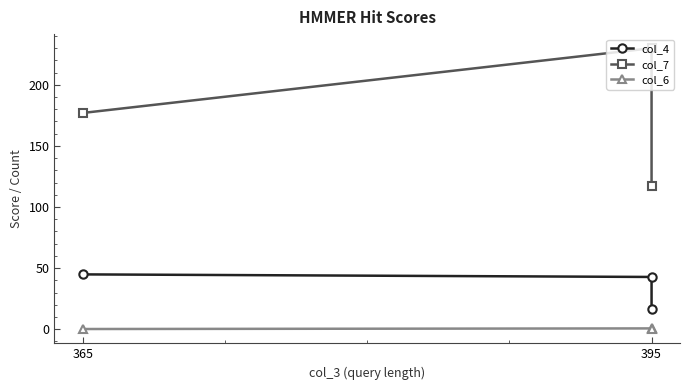

Read the col_6 value at 395.

0.7